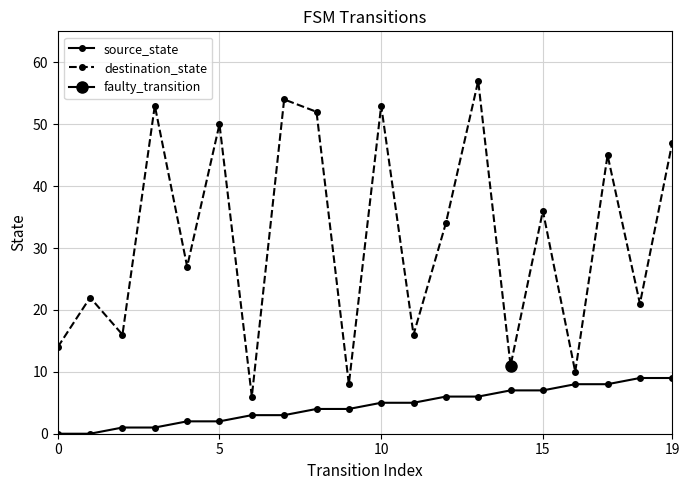

Which series has the largest total across all categories?

destination_state